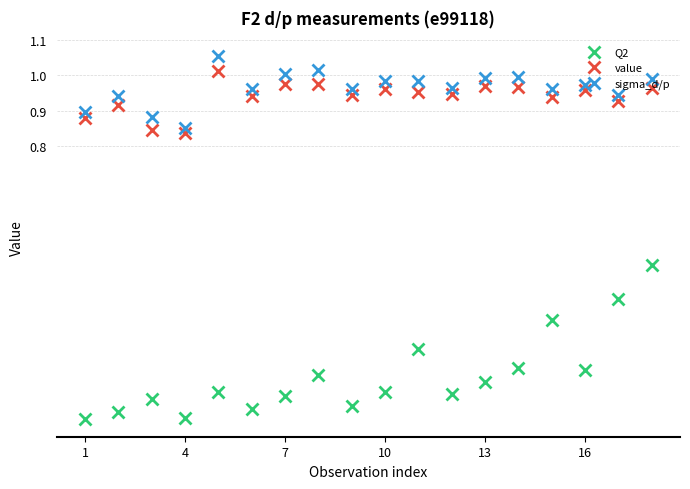

At how many categories does at least one series exceed 0?

18